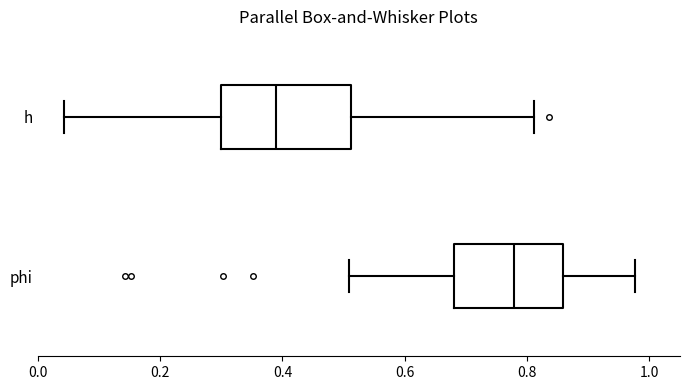

Which box is the widest, from its left edge to its right edge?

h